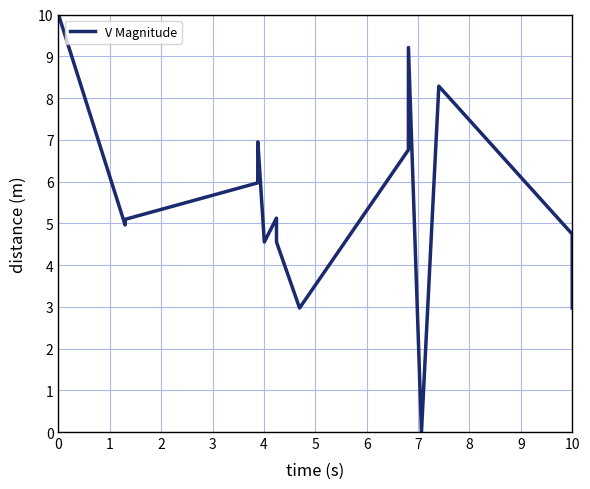

What is the difference between the maximum and minimum values?

10.0